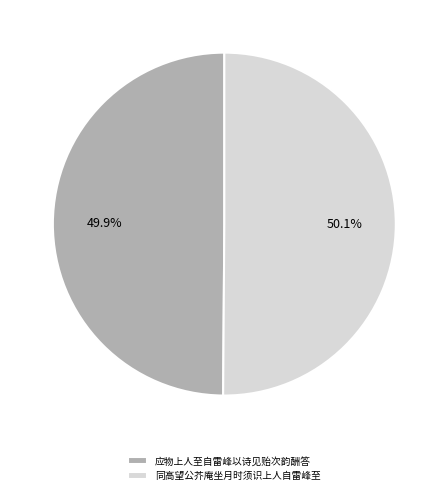

Is there a majority slice in this chart?

Yes